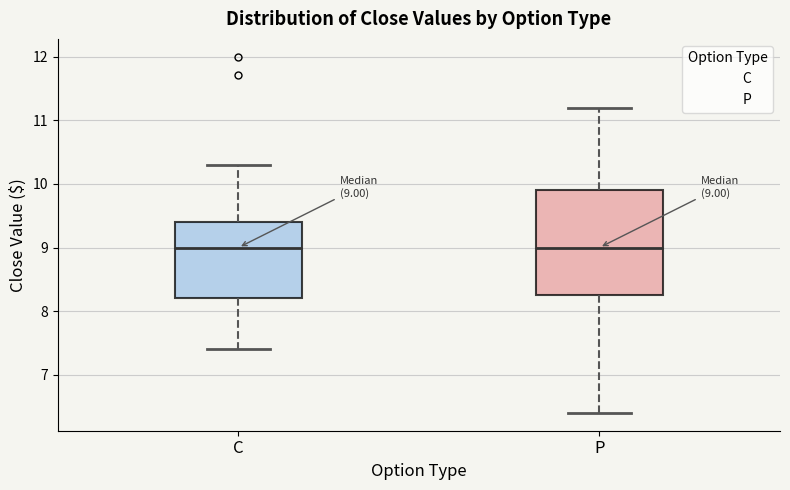

Comparing the boxes themselves (not the whiskers), which one is the tallest?

P